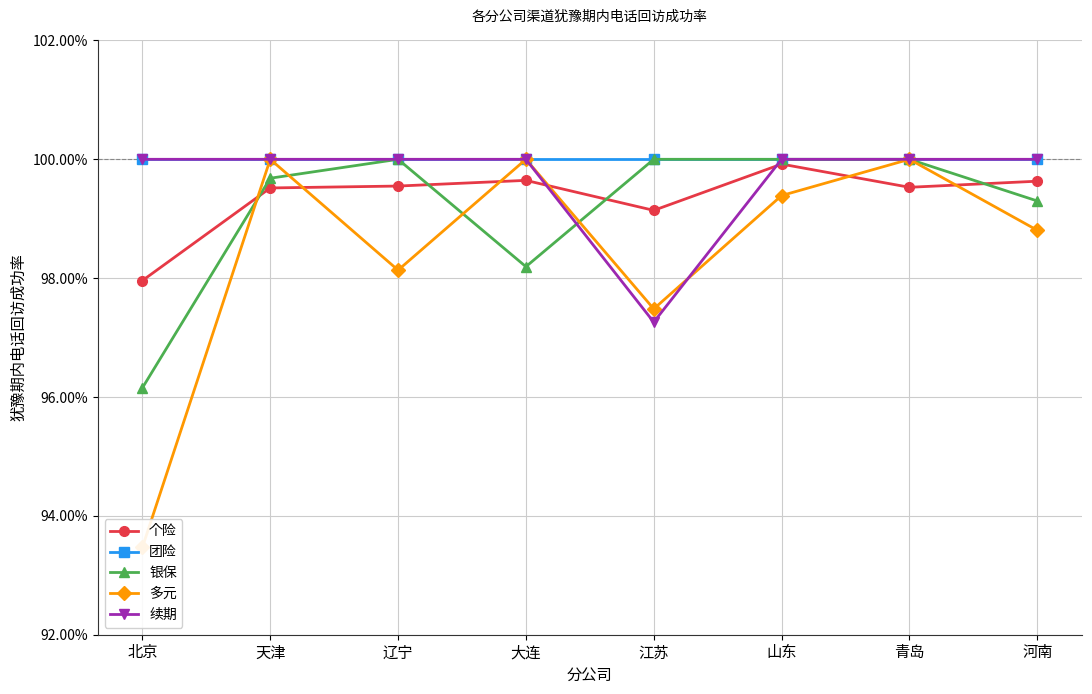

What is the greatest value displayed?

1.0